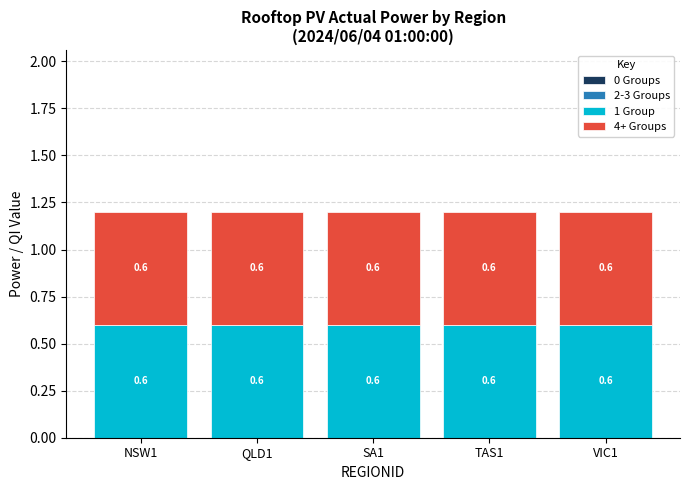

What is the total value across all series at SA1?

1.2